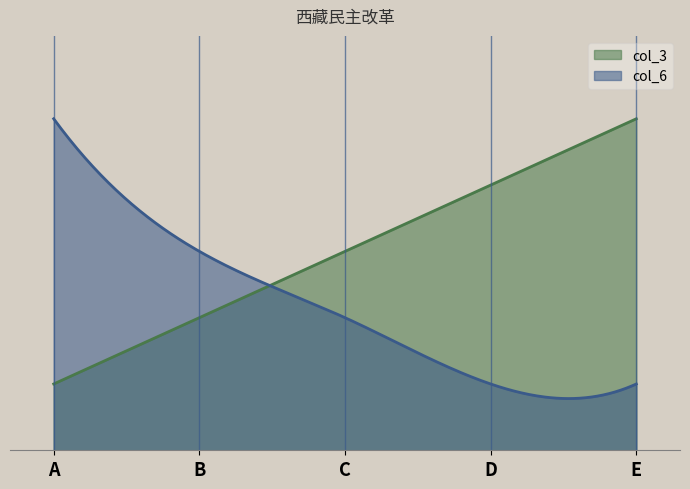

How many data points does each series have?

5